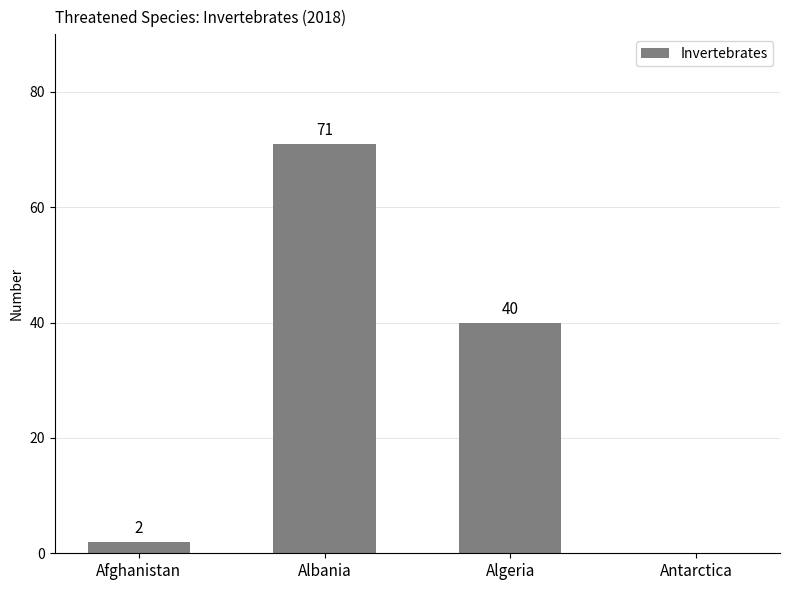

Is it true that the value at Albania is 102?

False